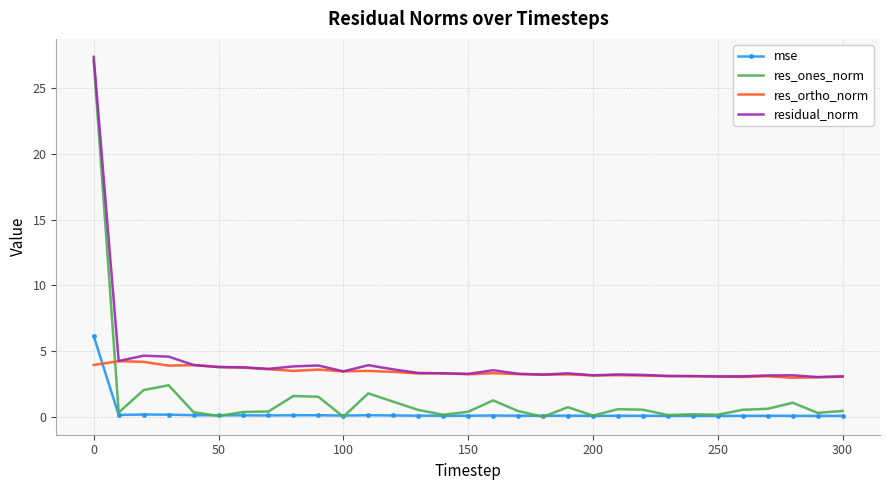

Which series has the widest spread of values?

res_ones_norm